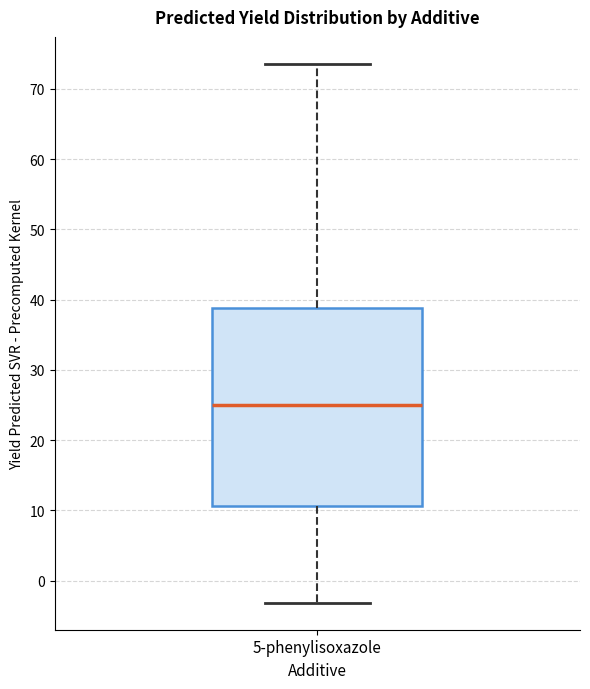

Where does the median line of the box for 5-phenylisoxazole sit on the y-axis? The values are not printed on the chart, so give them approximately, as read against the axis.

25